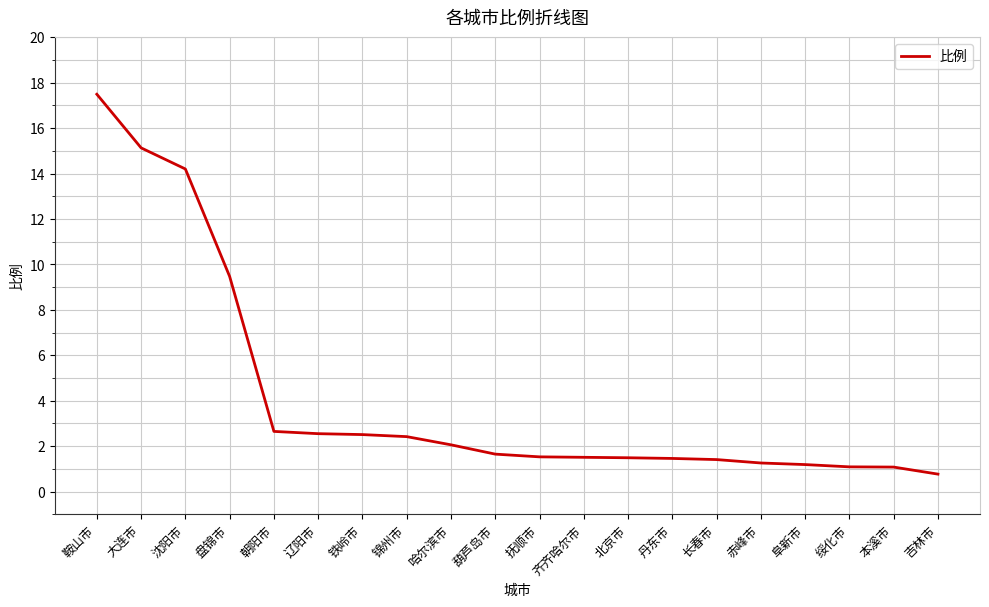

Approximately how many times larger is the value at 锦州市 compared to 铁岭市?

1.0